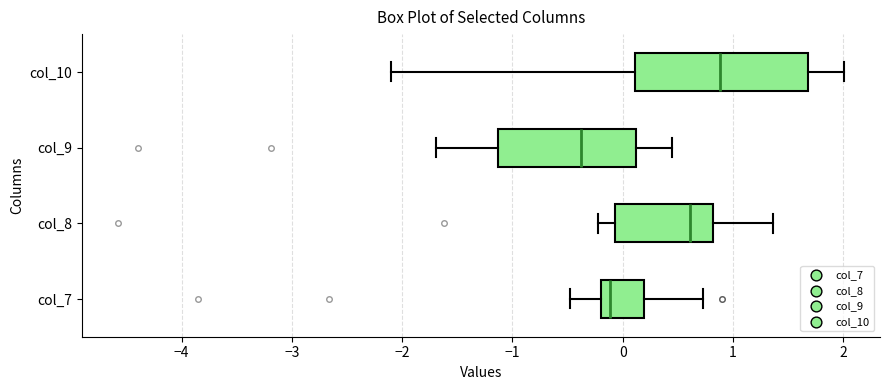

Reading bottom to top, read every box against the x-axis: the position of its median line, the range the box covers, and the ends of its whiskers. The values are not printed on the chart, so give them approximately, as read against the axis.

col_7: median -0.1, box -0.2 to 0.2, whiskers -0.5 to 0.7
col_8: median 0.6, box -0.1 to 0.8, whiskers -0.2 to 1.4
col_9: median -0.4, box -1.1 to 0.1, whiskers -1.7 to 0.4
col_10: median 0.9, box 0.1 to 1.7, whiskers -2.1 to 2.0